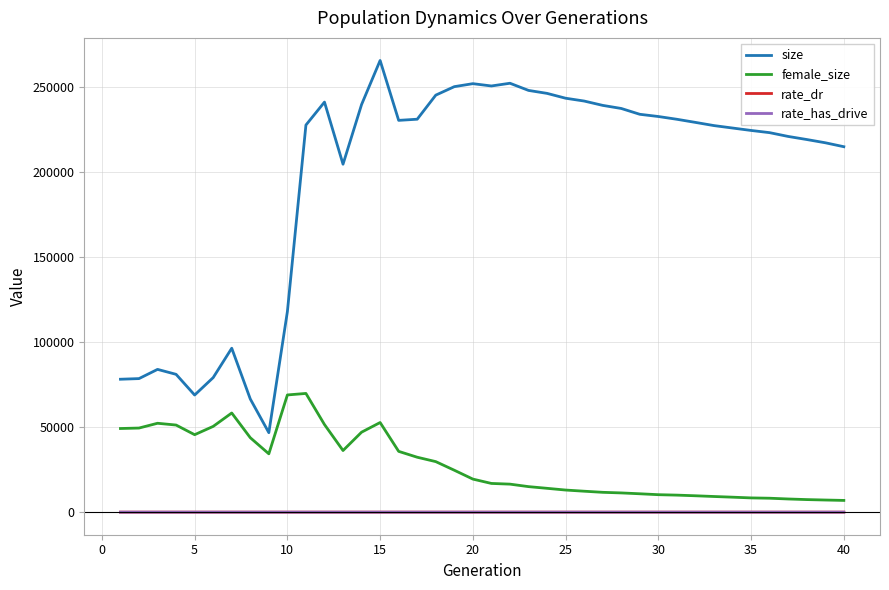

True or false: size and rate_has_drive cross at least once.

False